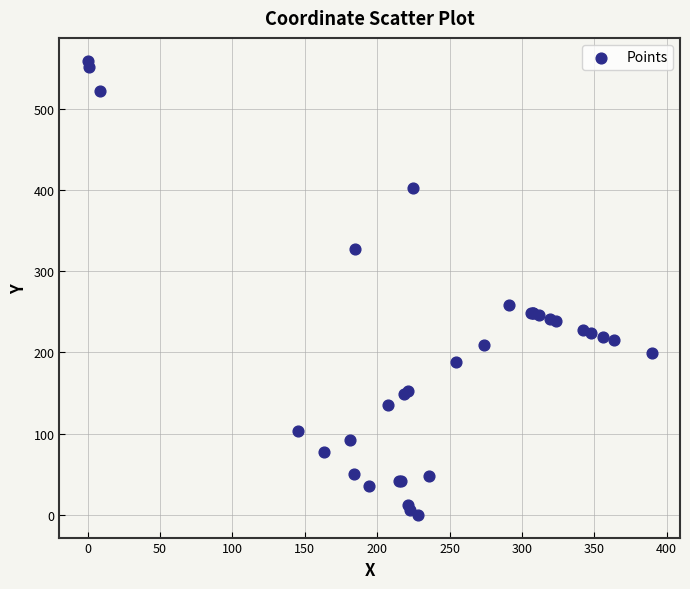

What Y value in the scatter plot is closest to 279?

258.9